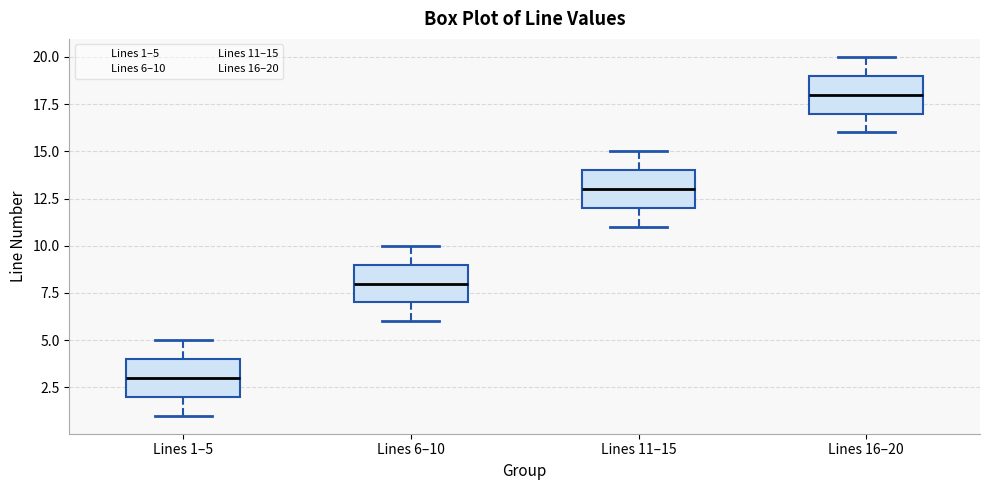

Reading left to right, transcribe this box plot: for each box, give where its median line is, the range the box spans, and where its two whiskers end, as read against the y-axis. The values are not printed on the chart, so give them approximately, as read against the axis.

Lines 1–5: median 3, box 2 to 4, whiskers 1 to 5
Lines 6–10: median 8, box 7 to 9, whiskers 6 to 10
Lines 11–15: median 13, box 12 to 14, whiskers 11 to 15
Lines 16–20: median 18, box 17 to 19, whiskers 16 to 20